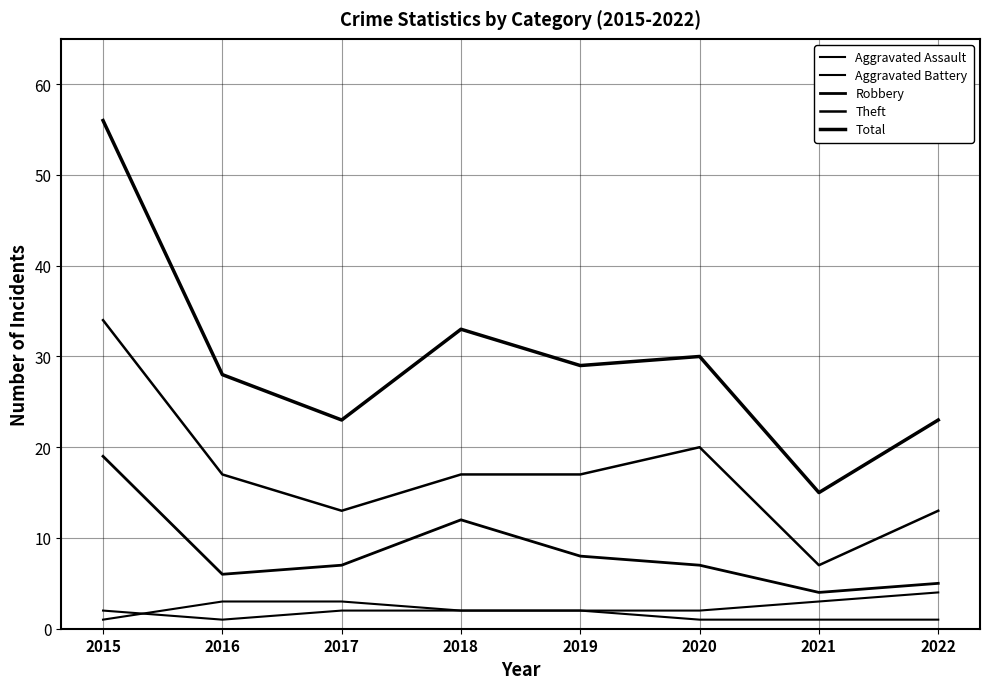

What is the minimum value shown in the chart?

1